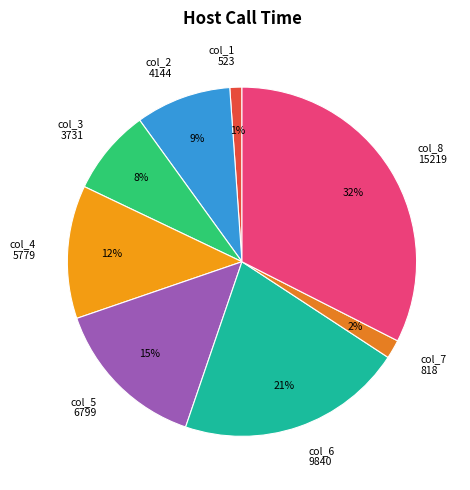

Is it true that col_4 is 12% of the pie?

True